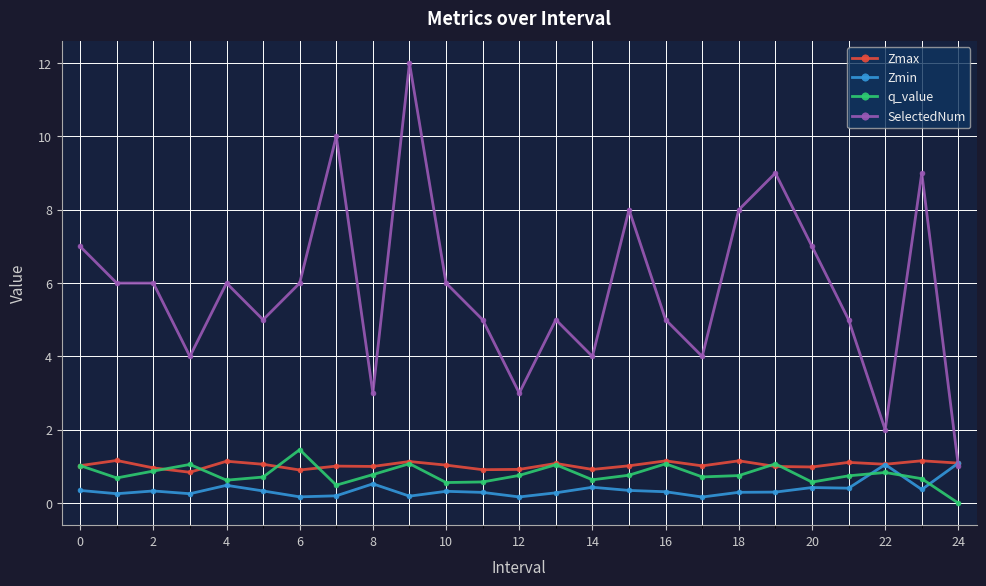

Which series has the widest spread of values?

SelectedNum